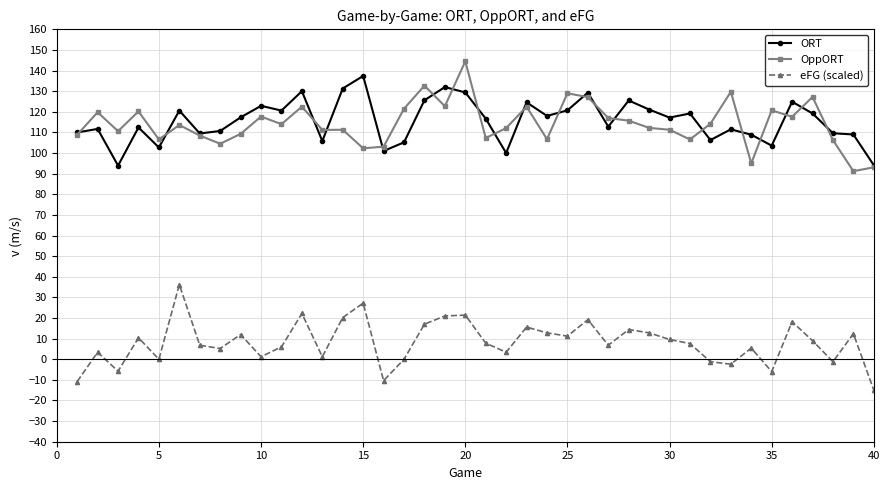

What is the value of the OppORT point at the 19th from the left?

122.7